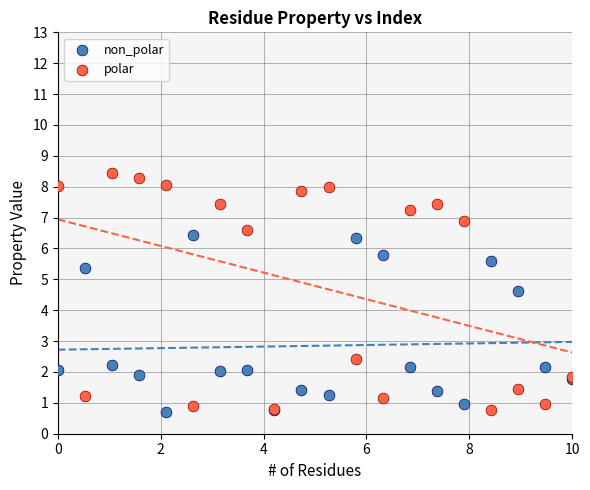

Which series reaches the maximum Y coordinate?

polar